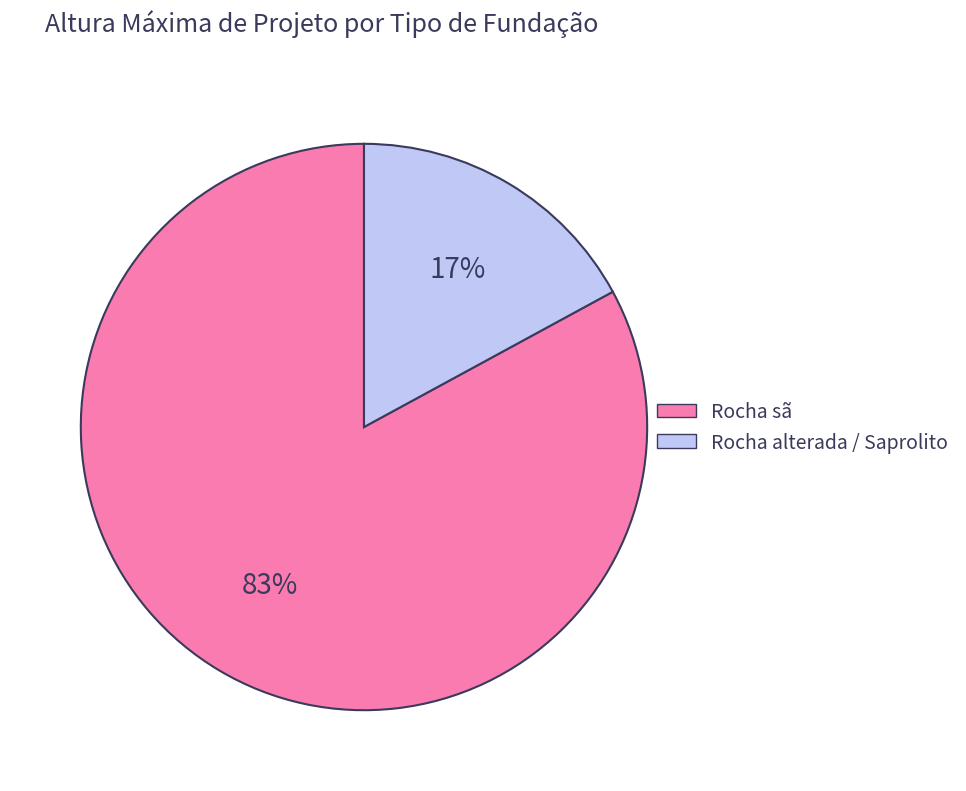

Which slice represents more than half of the pie?

Rocha sã